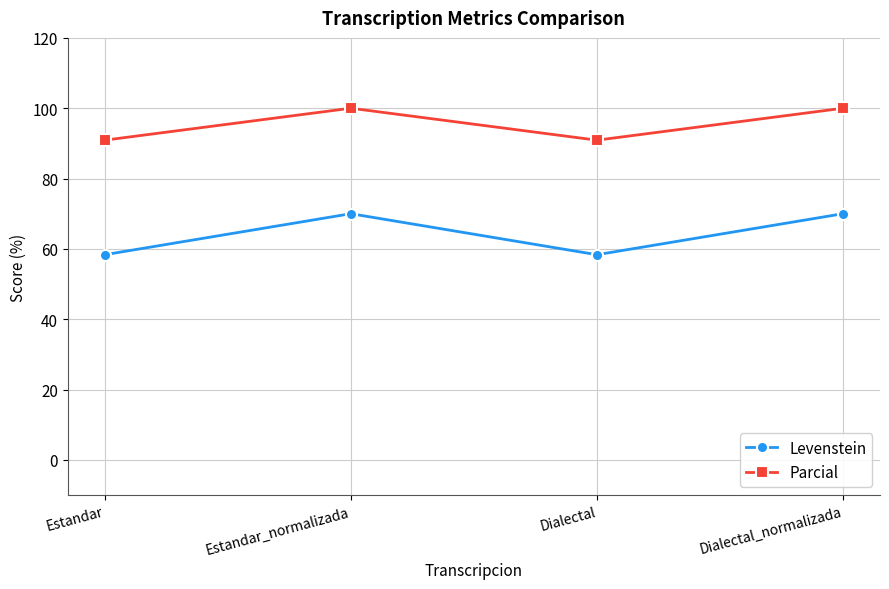

The Parcial series shows 100.0 at Estandar_normalizada. True or false?

True